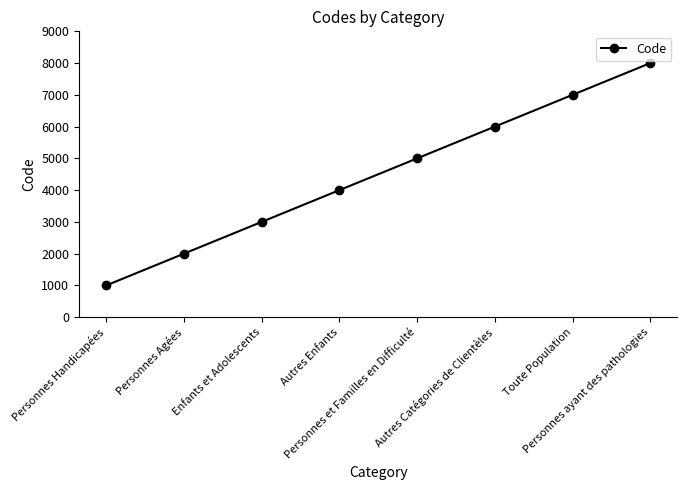

What is the value of the 6th point from the left?

6000